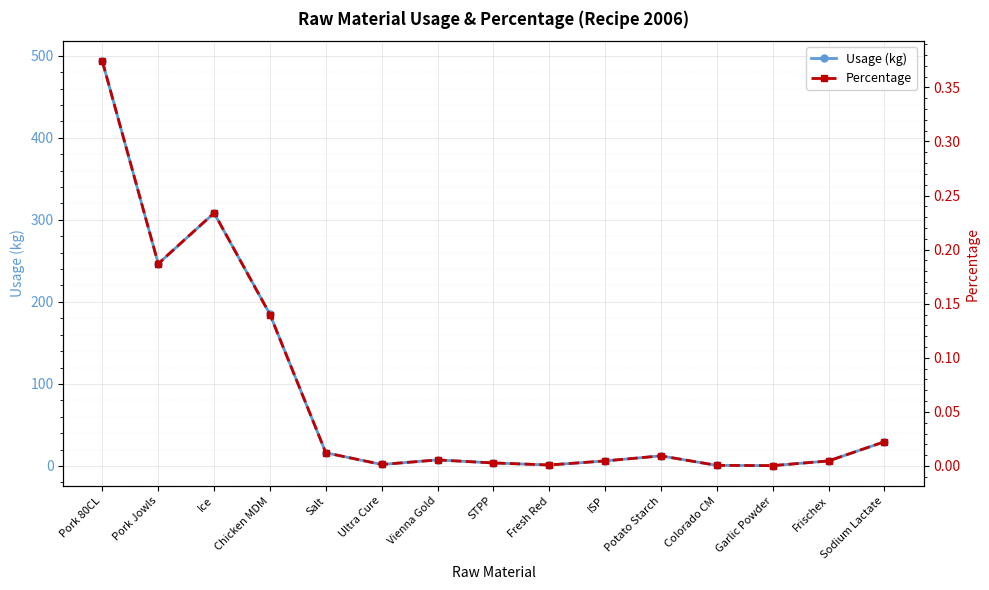

How many values in the Usage (kg) series exceed 7?

8